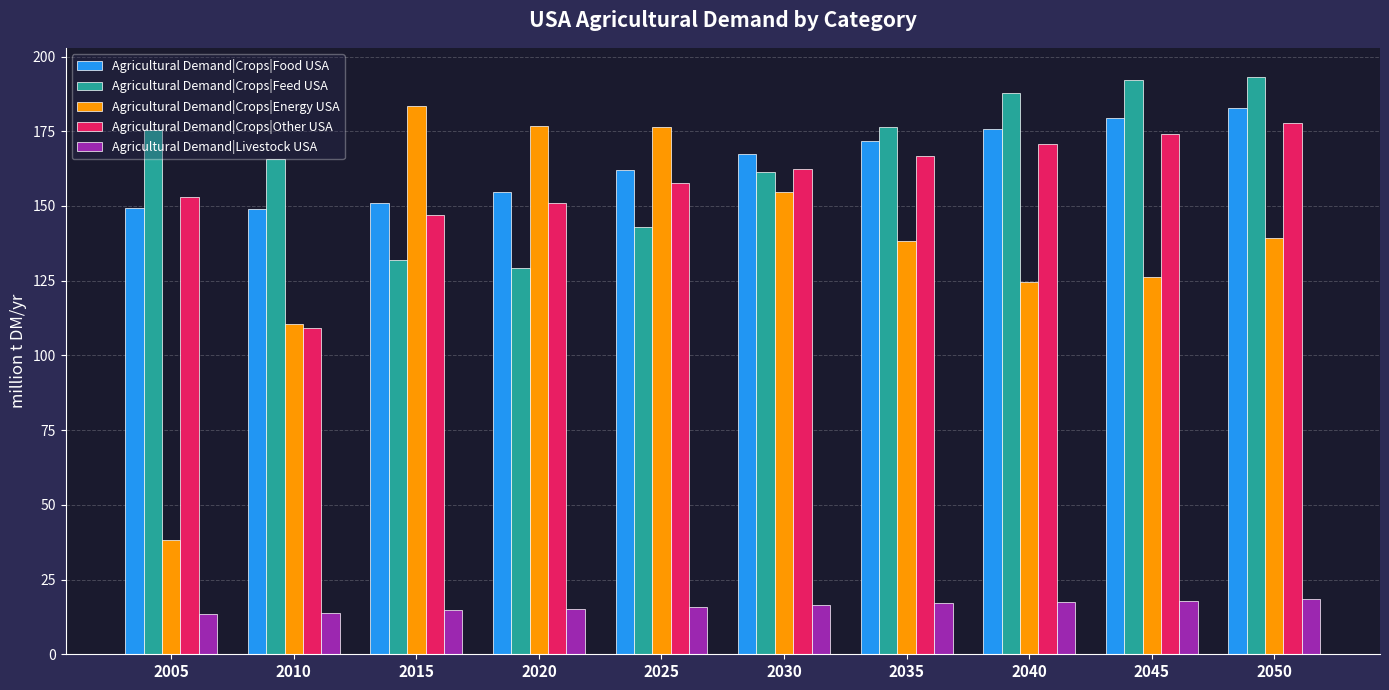

What is the sum of the Agricultural Demand|Livestock USA values at 2015 and 2005?

28.3